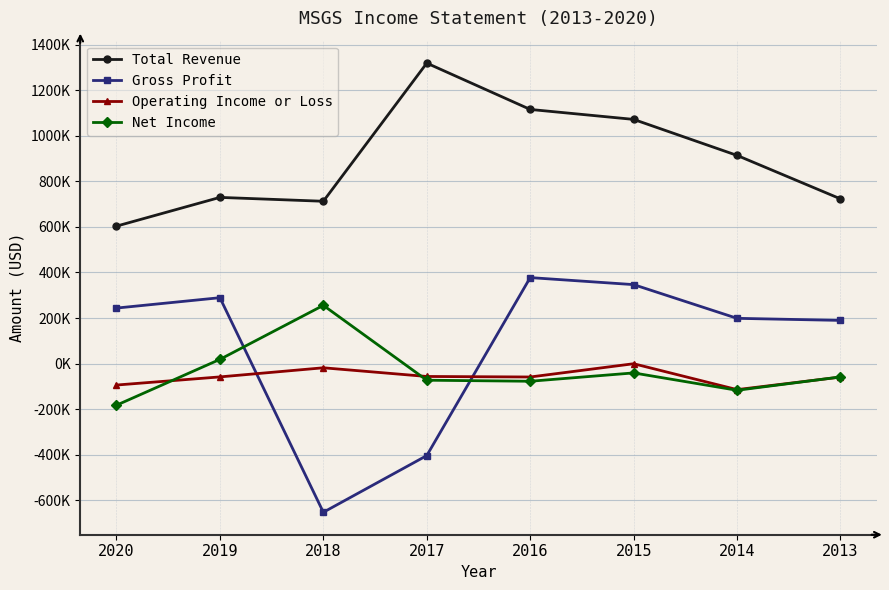

Reading left to right, extract all data points from this chart.

Total Revenue: 603300	729400	712400	1318500	1115300	1071600	913600	722900
Gross Profit: 243800	289300	-652100	-403400	377500	346700	198800	189700
Operating Income or Loss: -93900	-58200	-18200	-56300	-58600	-400	-114000	-59000
Net Income: -182400	18700	255700	-72700	-77300	-40700	-116900	-58300